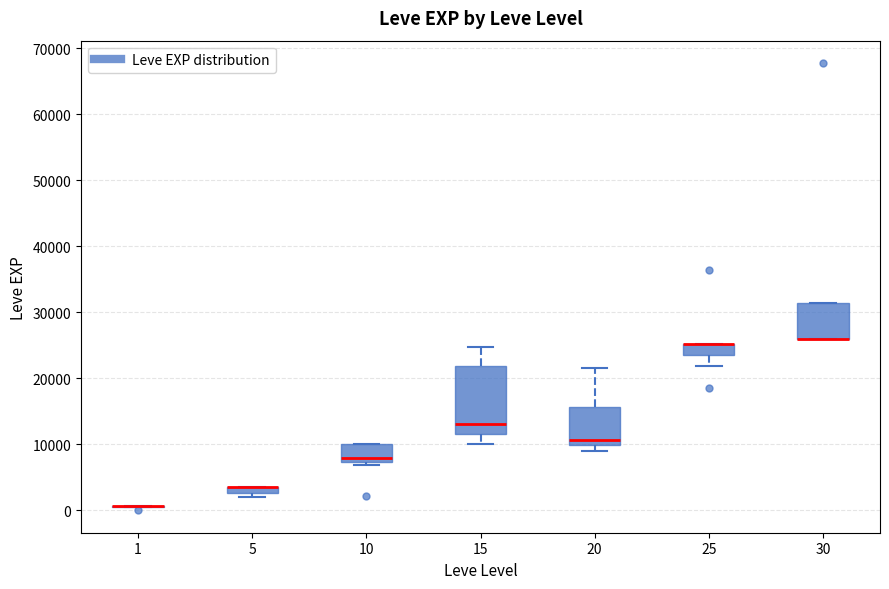

Which box is the tallest, from its lower edge to its upper edge?

15